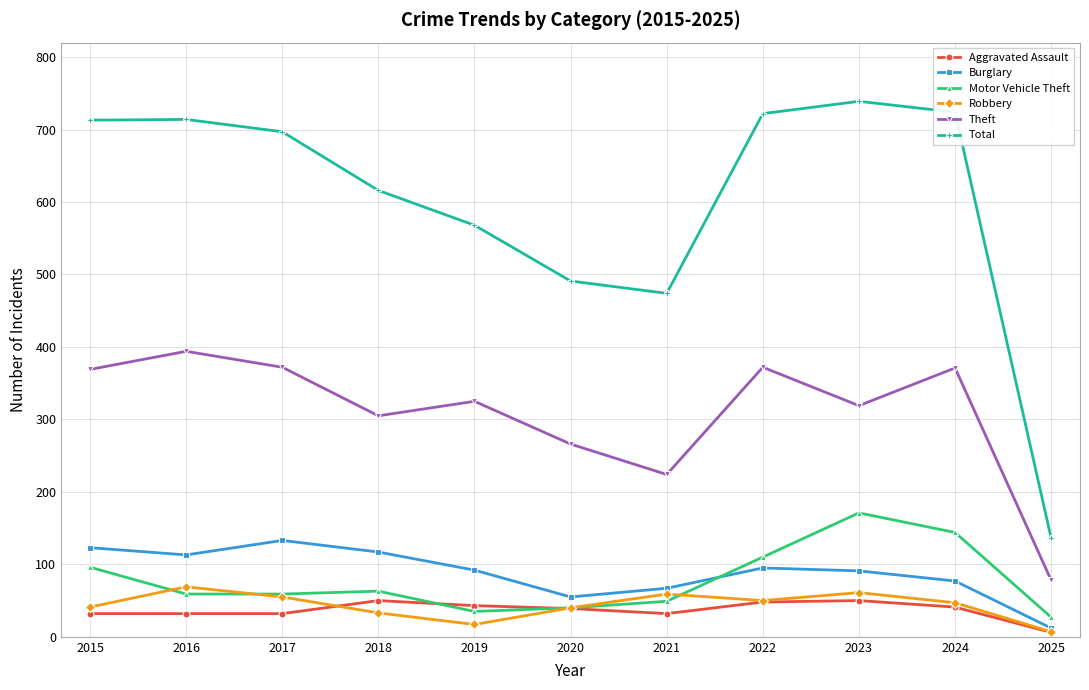

True or false: Total has a value of 722 at 2022.

True